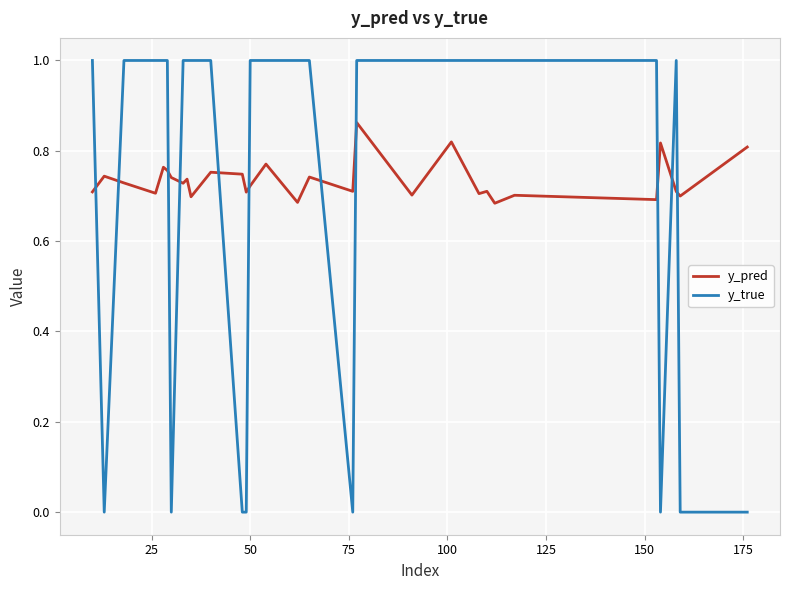

Which series has the widest spread of values?

y_true